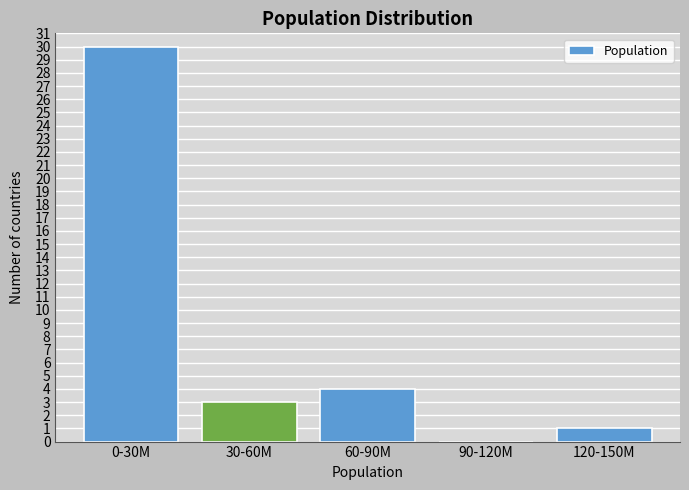

Reading right to left, what are all the values shown in this chart?

120-150M=1	90-120M=0	60-90M=4	30-60M=3	0-30M=30